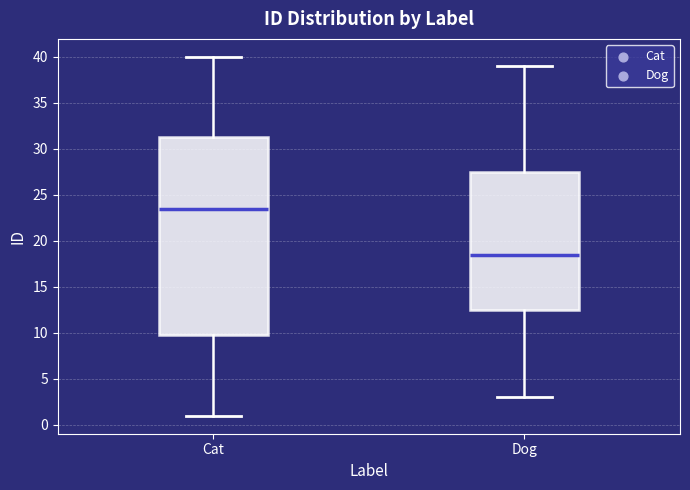

Comparing the boxes themselves (not the whiskers), which one is the tallest?

Cat